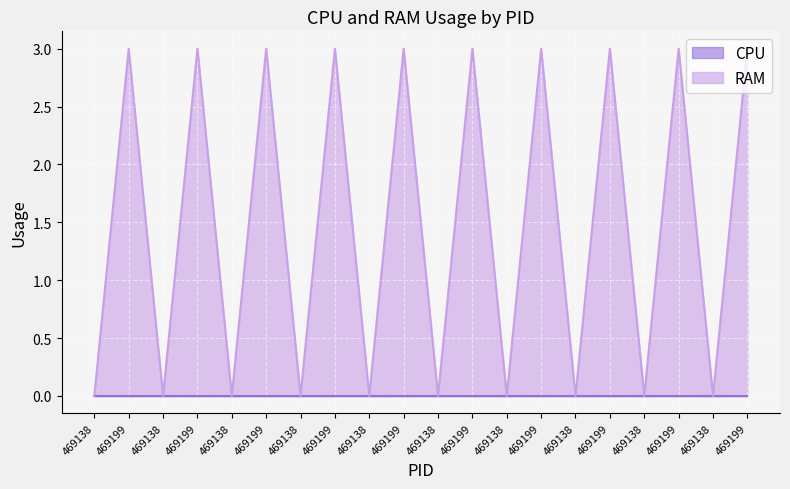

Rank the categories by value from lowest to highest.

469138, 469138, 469138, 469138, 469138, 469138, 469138, 469138, 469138, 469138, 469199, 469199, 469199, 469199, 469199, 469199, 469199, 469199, 469199, 469199